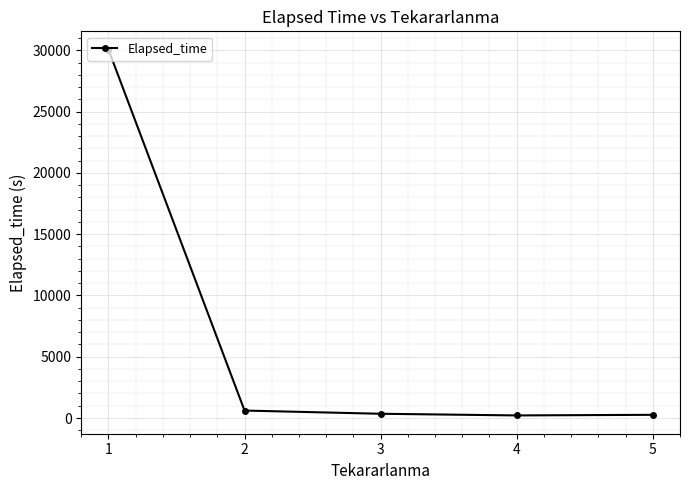

What is the value of the 1st point from the left?

30065.8